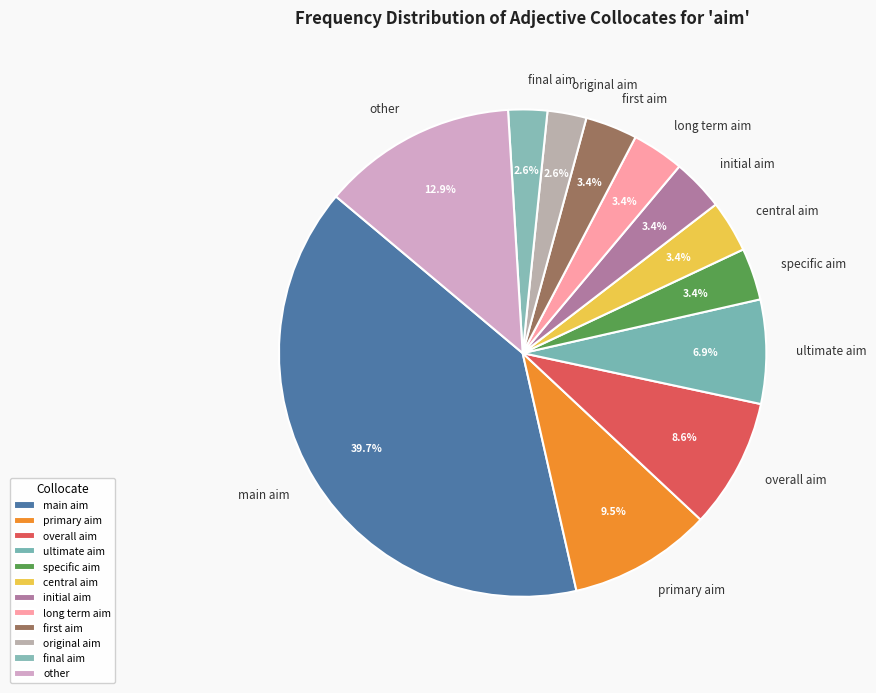

What is the total percentage of final aim and other?

15.5%